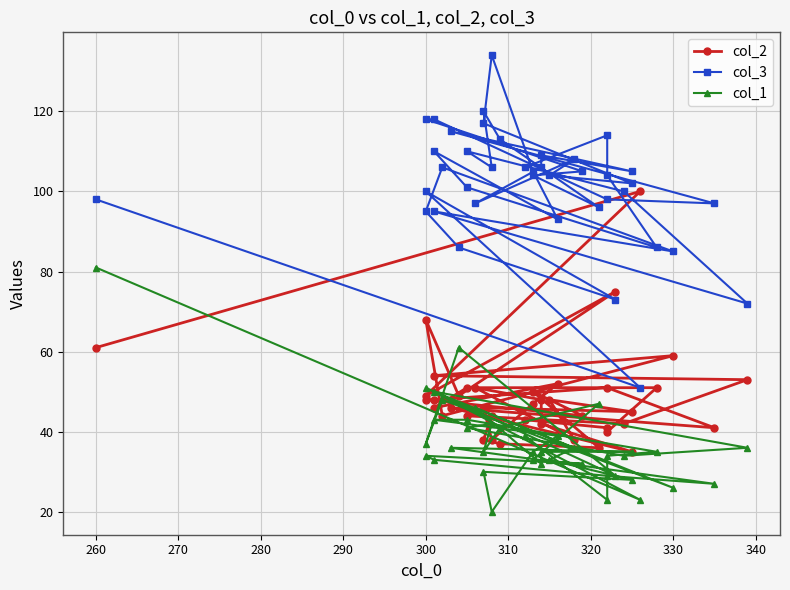

What is the smallest value displayed?

20